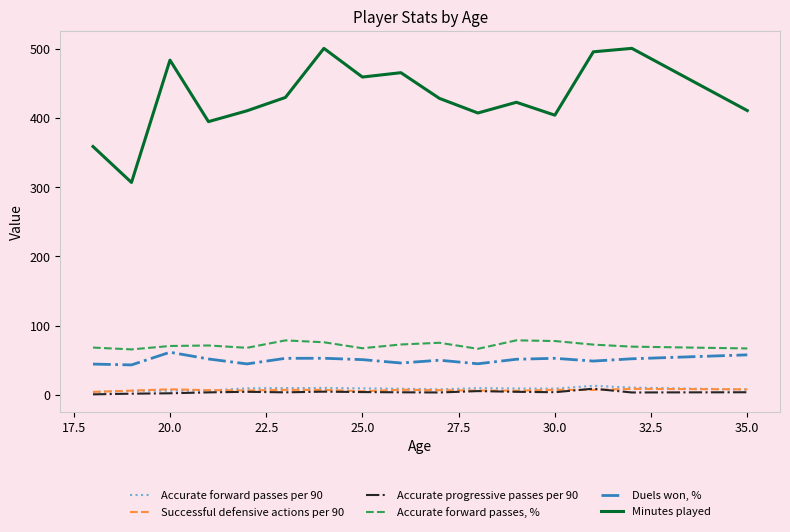

How many lines are shown in the chart?

6